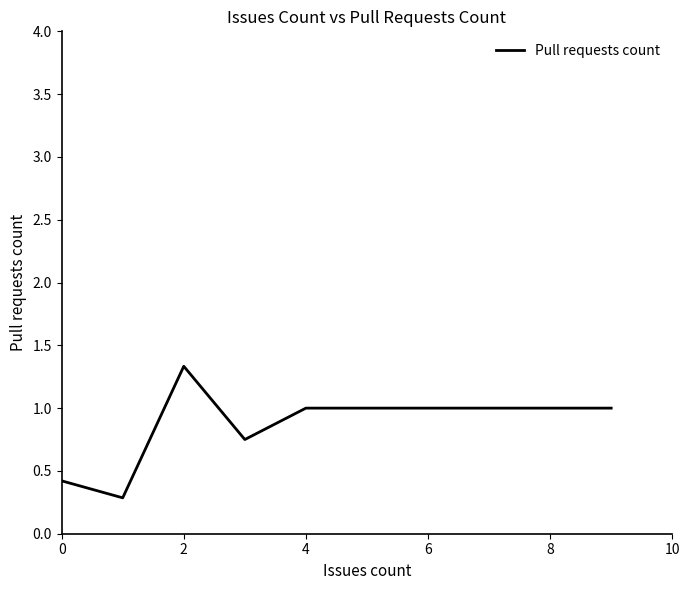

What is the difference between the maximum and second lowest values?

0.9